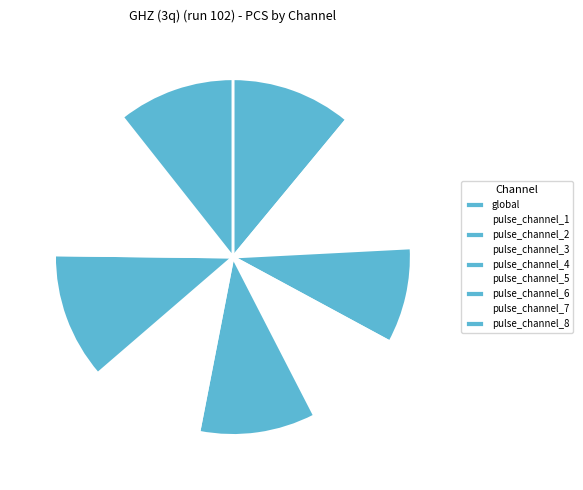

Which category has the biggest portion of the pie?

pulse_channel_7